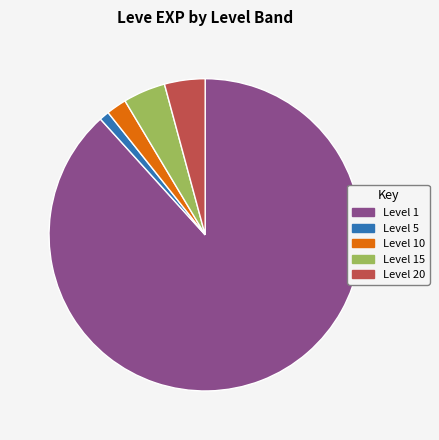

Do Level 20 and Level 5 together represent more than half of the pie?

No